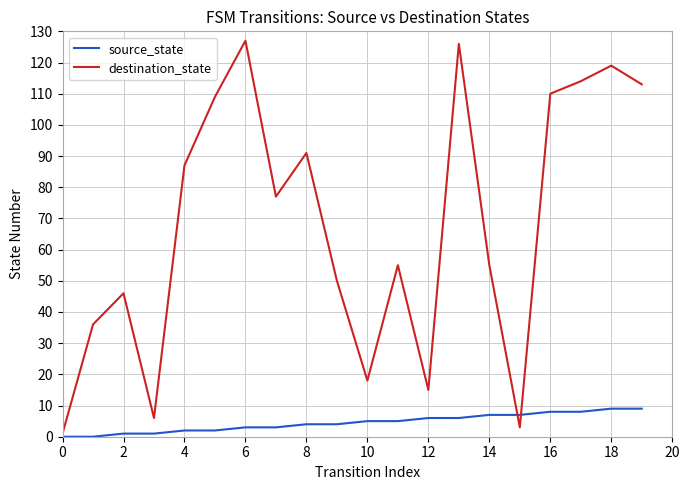

Which series has the largest total across all categories?

destination_state